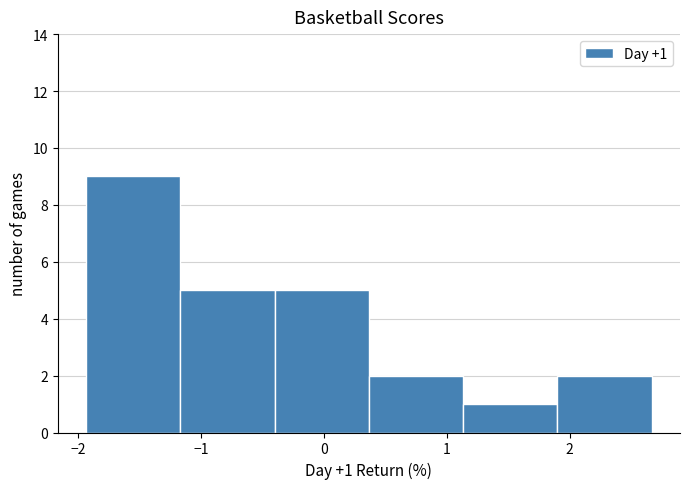

Which range on the x-axis has the tallest bar?

-1.9 to -1.2